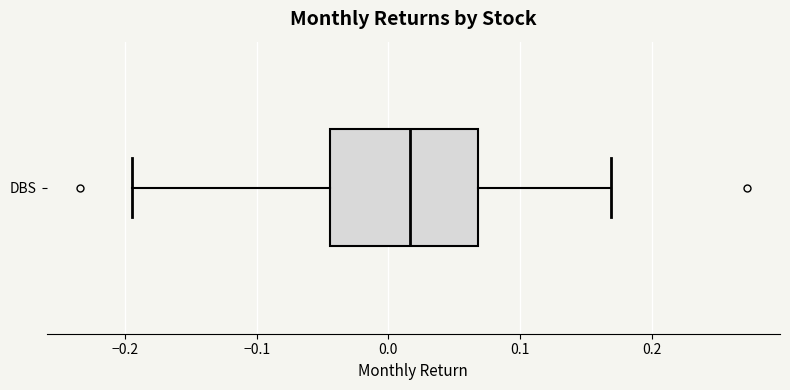

Transcribe this box plot: give where the median line is, the range the box spans, and where the two whiskers end, as read against the x-axis. The values are not printed on the chart, so give them approximately, as read against the axis.

median 0.02, box -0.04 to 0.07, whiskers -0.20 to 0.17